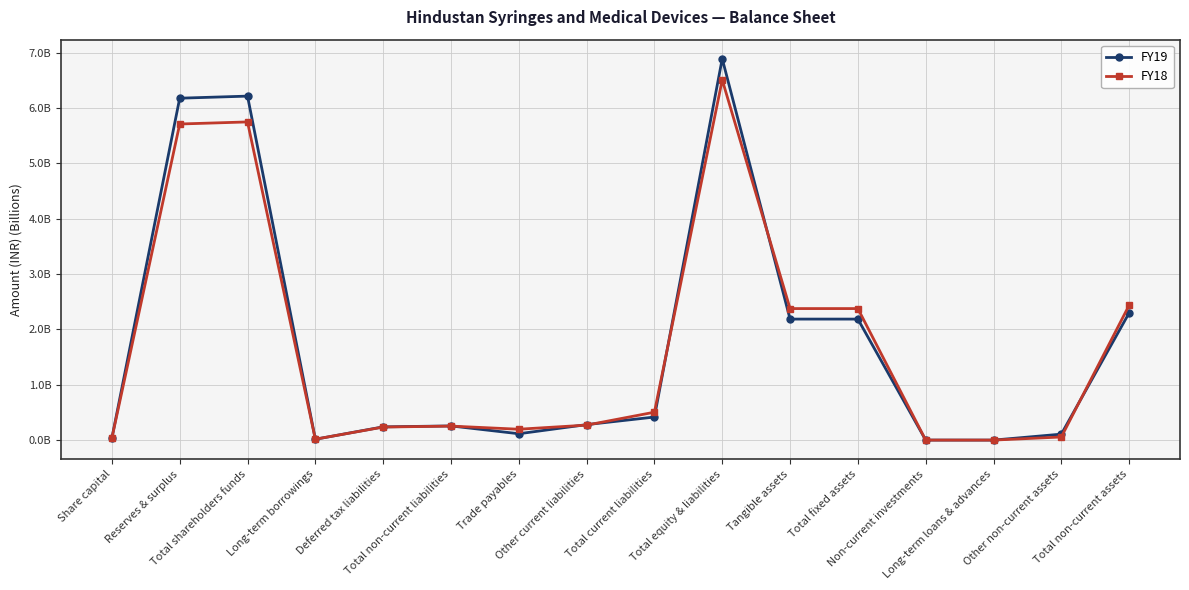

Reading left to right, list all the values displayed in this chart.

FY19: 0.0	6.2	6.2	0.0	0.2	0.3	0.1	0.3	0.4	6.9	2.2	2.2	0.0	0.0	0.1	2.3
FY18: 0.0	5.7	5.7	0.0	0.2	0.3	0.2	0.3	0.5	6.5	2.4	2.4	0.0	0.0	0.1	2.4